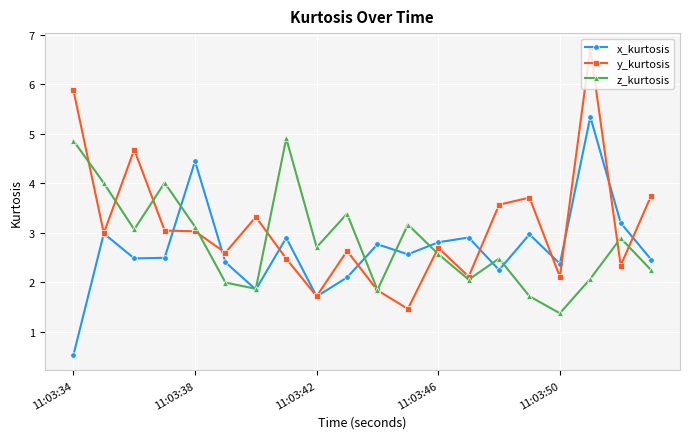

After their last crossing, which series has the higher values: z_kurtosis or x_kurtosis?

x_kurtosis